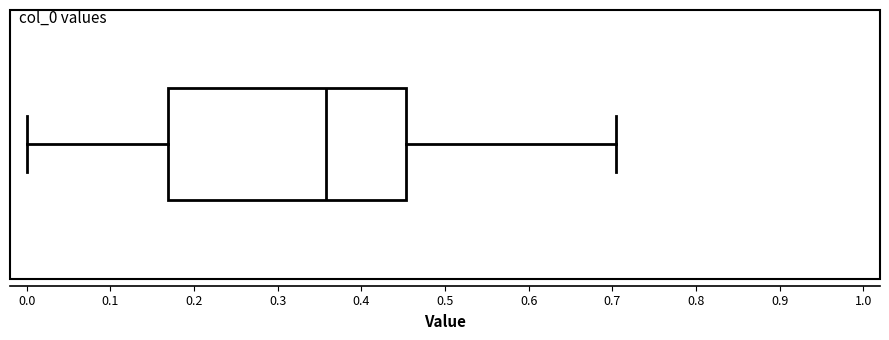

Where does the left whisker of the box end on the x-axis? The values are not printed on the chart, so give them approximately, as read against the axis.

0.00